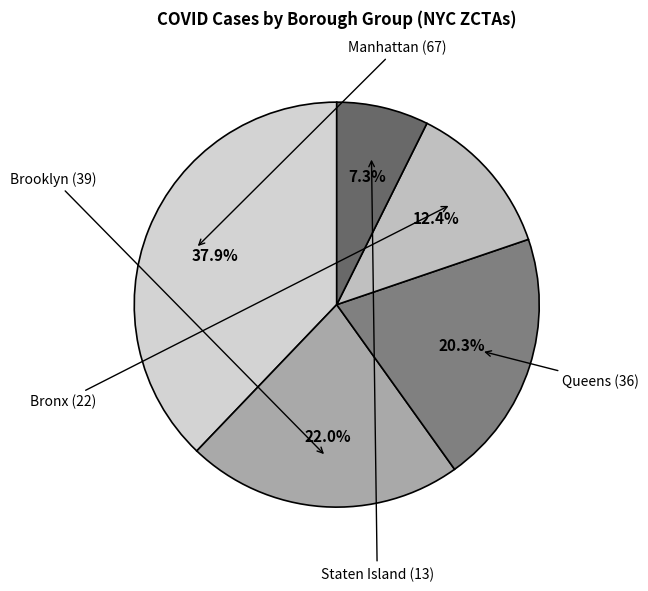

Is there any slice that represents more than half of the pie?

No